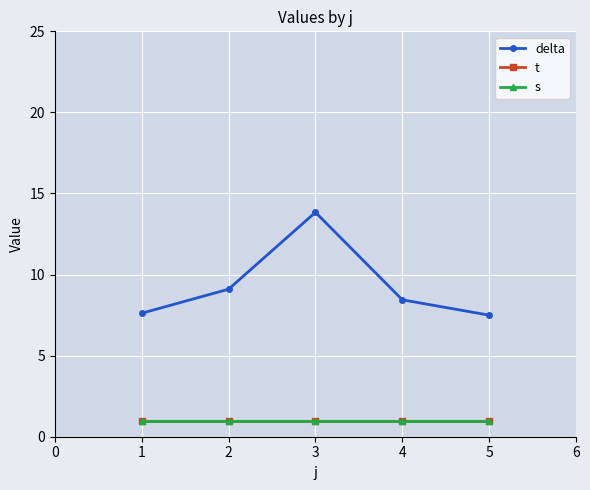

What is the minimum value for t?

1.0